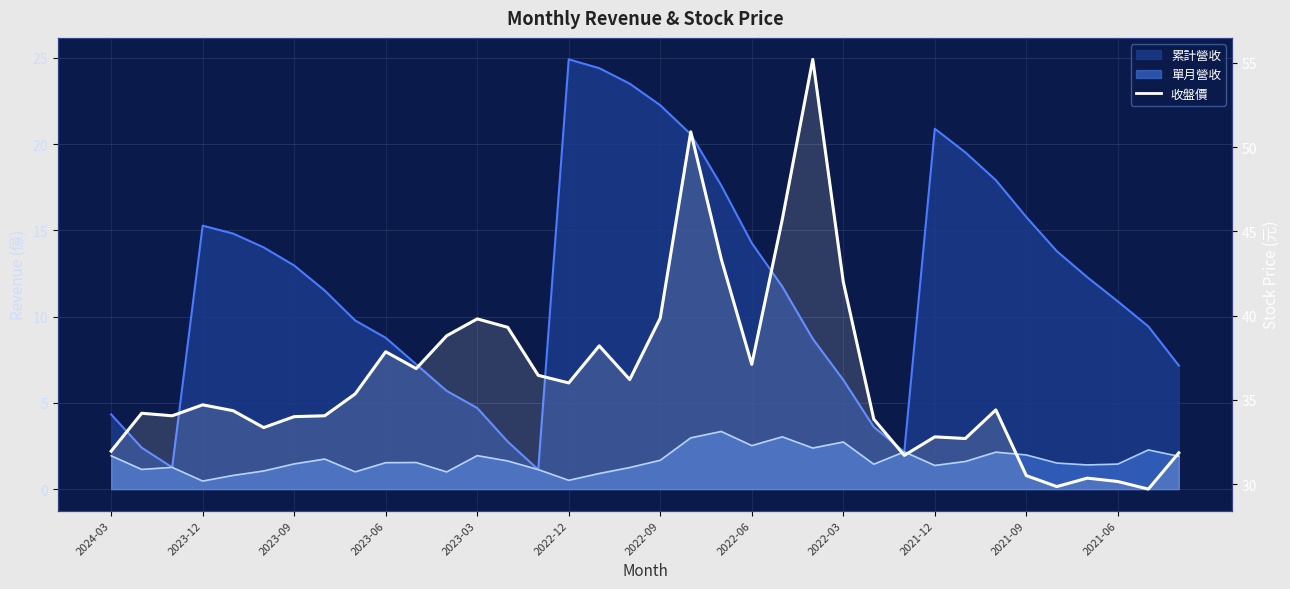

Reading left to right, what are all the values shown in this chart?

31.9	34.2	34.0	34.7	34.4	33.4	34.0	34.0	35.4	37.9	36.9	38.8	39.8	39.3	36.5	36.0	38.2	36.2	39.9	50.9	43.4	37.1	45.7	55.2	42.0	33.9	31.7	32.8	32.7	34.4	30.5	29.9	30.4	30.1	29.7	31.9